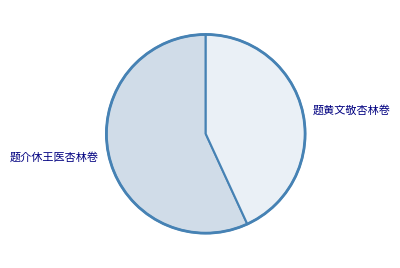

Which slice is the smallest?

题黄文敬杏林卷